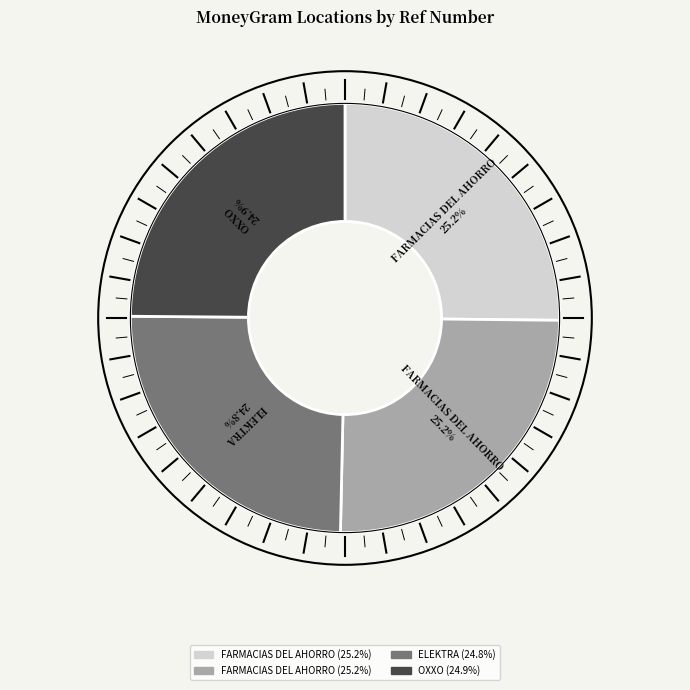

Is there a majority slice in this chart?

No